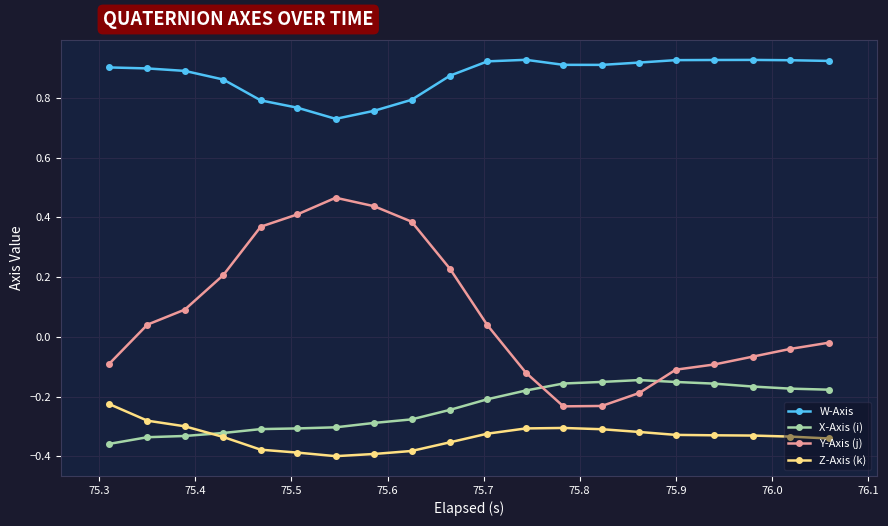

True or false: Z-Axis (k) and Y-Axis (j) cross at least once.

False